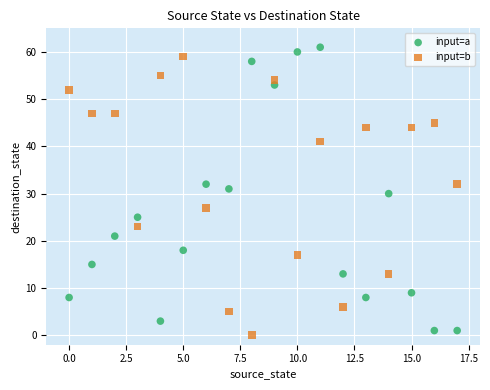

Which series reaches the minimum Y coordinate?

input=b